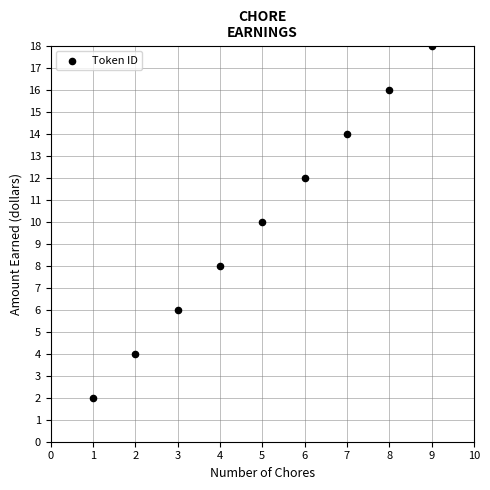

What is the range of X values (max minus min)?

8